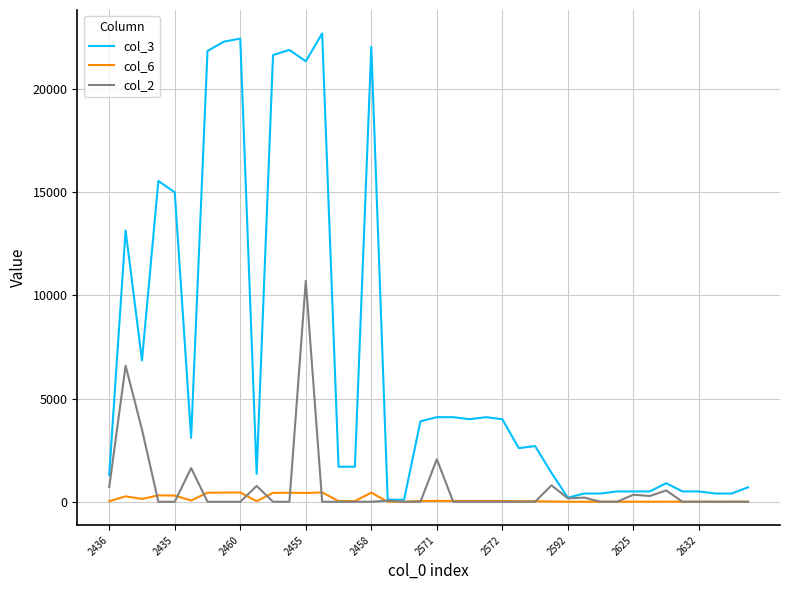

What is the greatest value displayed?

22700